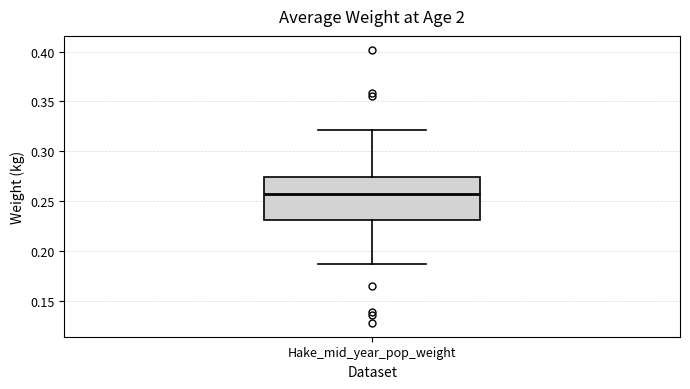

Where is the upper edge of the box for Hake_mid_year_pop_weight on the y-axis? The values are not printed on the chart, so give them approximately, as read against the axis.

0.275